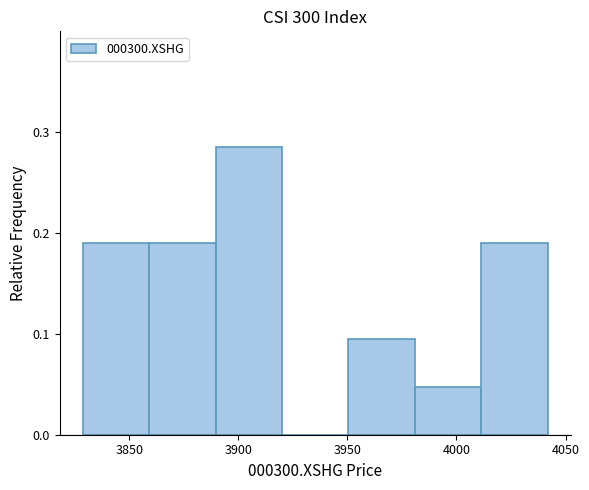

Reading left to right, list every bar in this chart as the range it spans on the x-axis followed by its height. Neither the bar edges nor the heights are printed on the chart, so give them approximately, as read against the axes.

3830 to 3860: 0.19
3860 to 3890: 0.19
3890 to 3920: 0.29
3920 to 3950: 0
3950 to 3980: 0.10
3980 to 4010: 0.05
4010 to 4040: 0.19